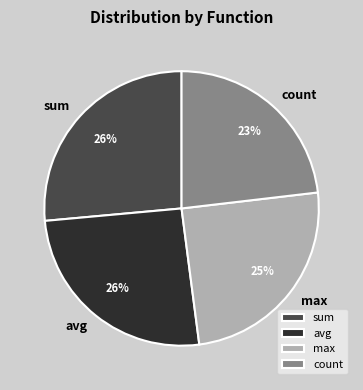

Approximately how many times larger is the value at count compared to avg?

0.9